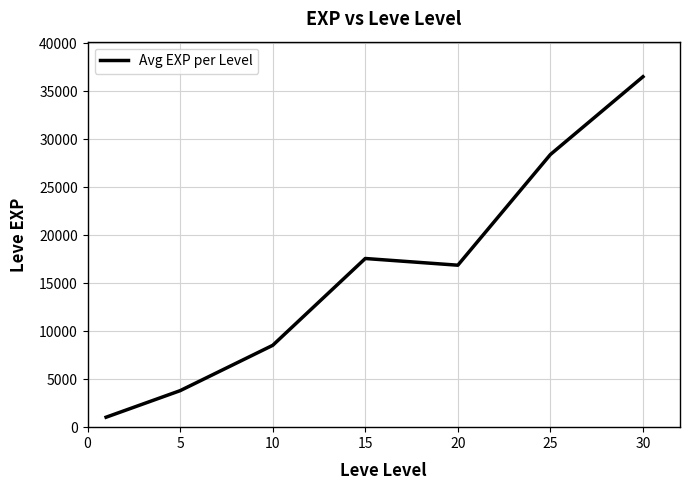

How many series are shown in this chart?

1